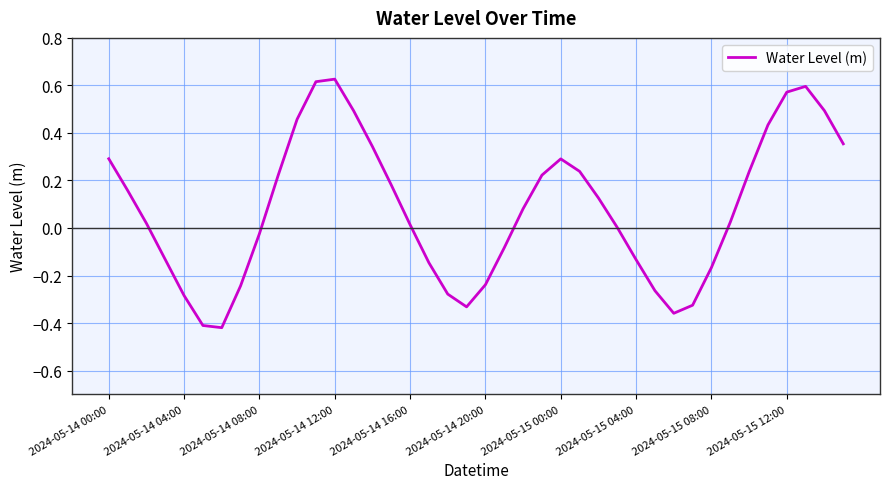

What is the difference between the maximum and minimum values?

1.0